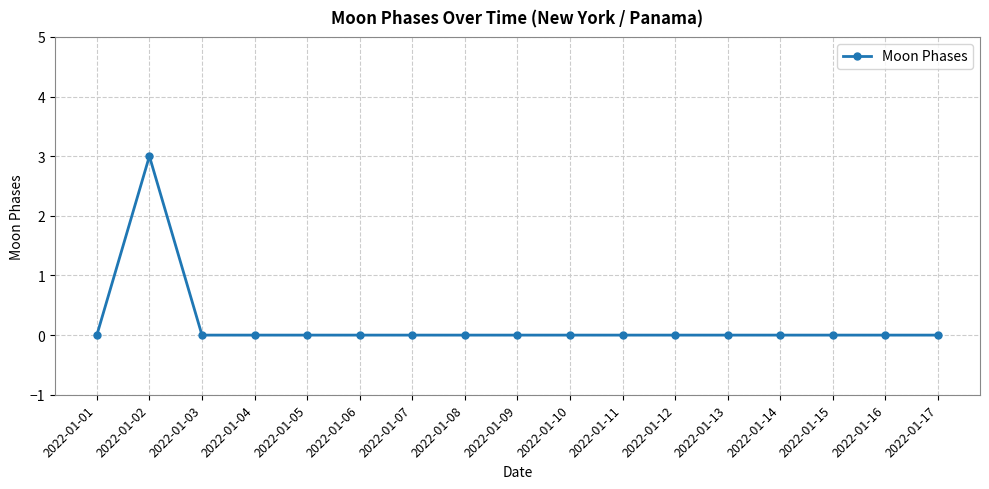

How many lines are shown in the chart?

1